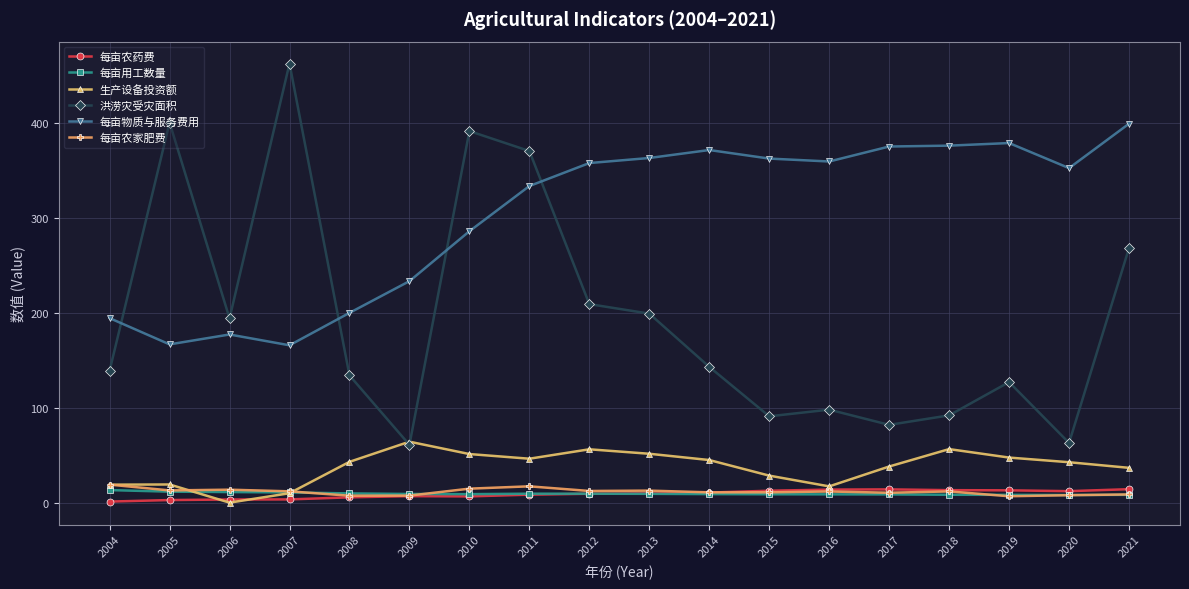

The 洪涝灾受灾面积 series shows 27.4 at 2018. True or false?

False